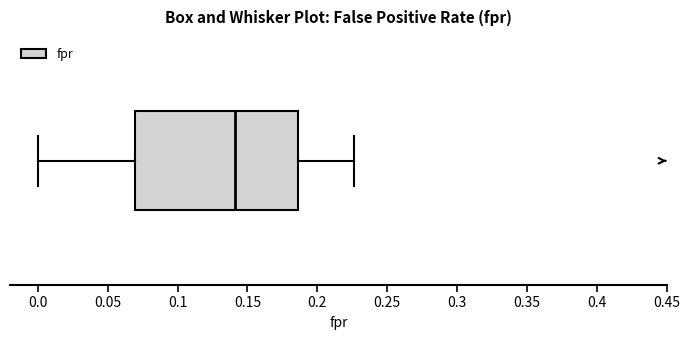

Read this box plot against the x-axis: the position of the median line, the range covered by the box, and the ends of both whiskers. The values are not printed on the chart, so give them approximately, as read against the axis.

median 0.140, box 0.070 to 0.185, whiskers 0.000 to 0.225